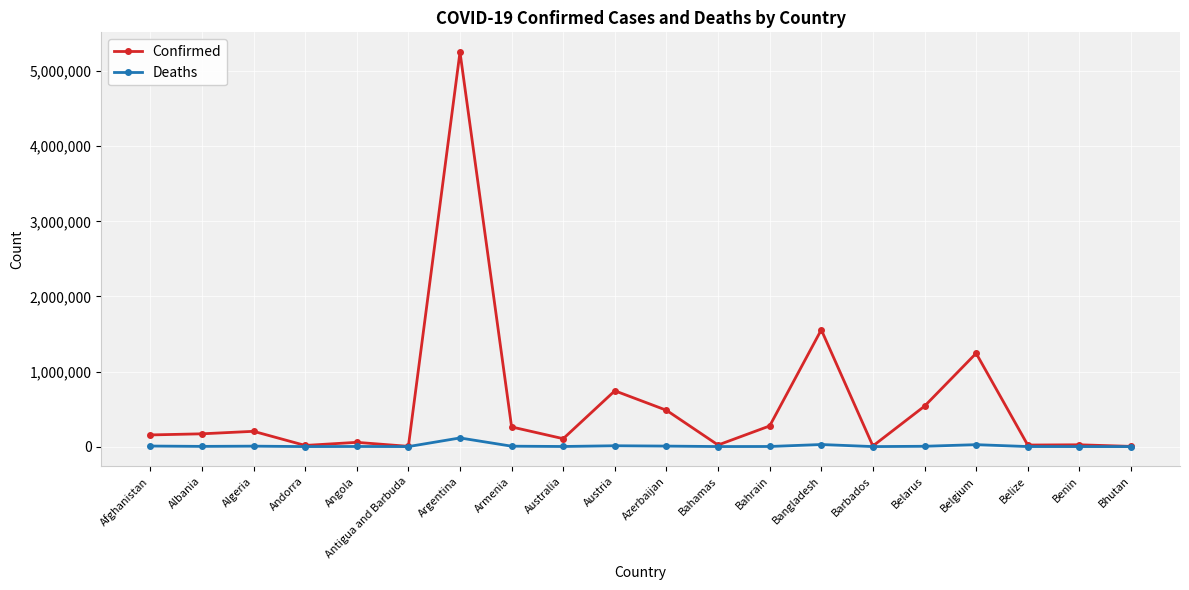

Which category has the highest value across all series?

Argentina